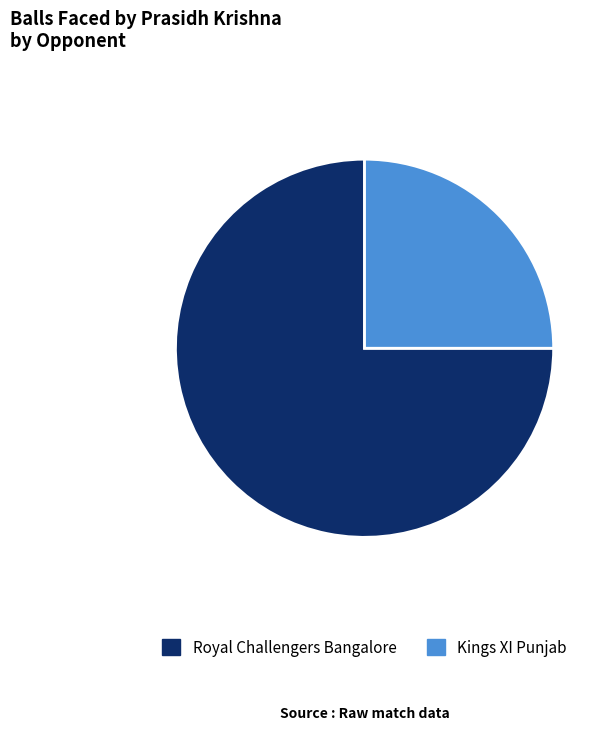

What is the ratio of the value at Royal Challengers Bangalore to the value at Kings XI Punjab?

3.0